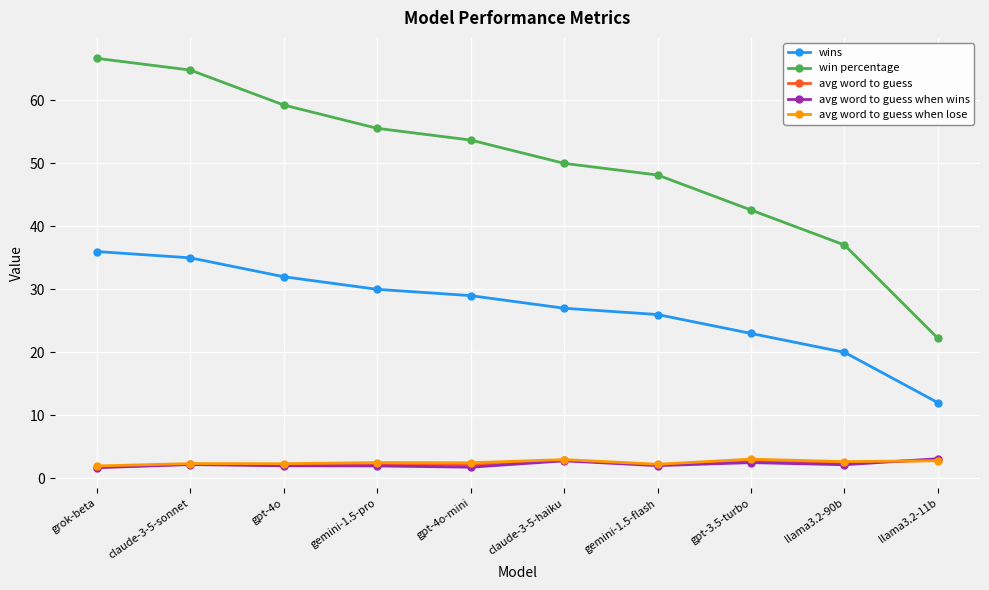

How many categories are shown in the chart?

10